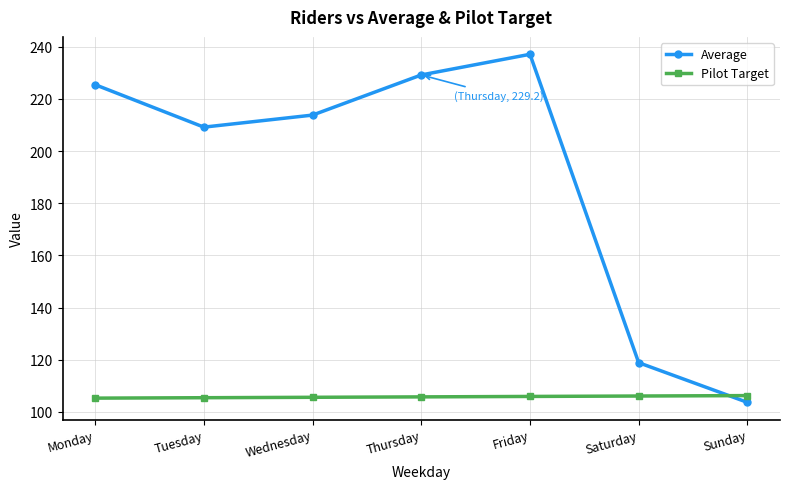

At which category is the sum across all series the highest?

Friday